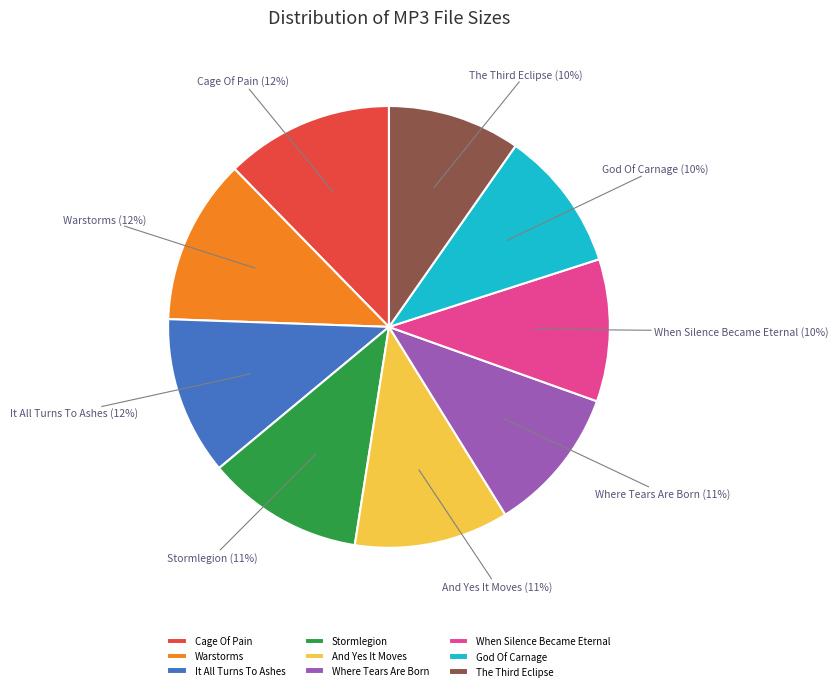

Does When Silence Became Eternal represent more than half of the total?

No